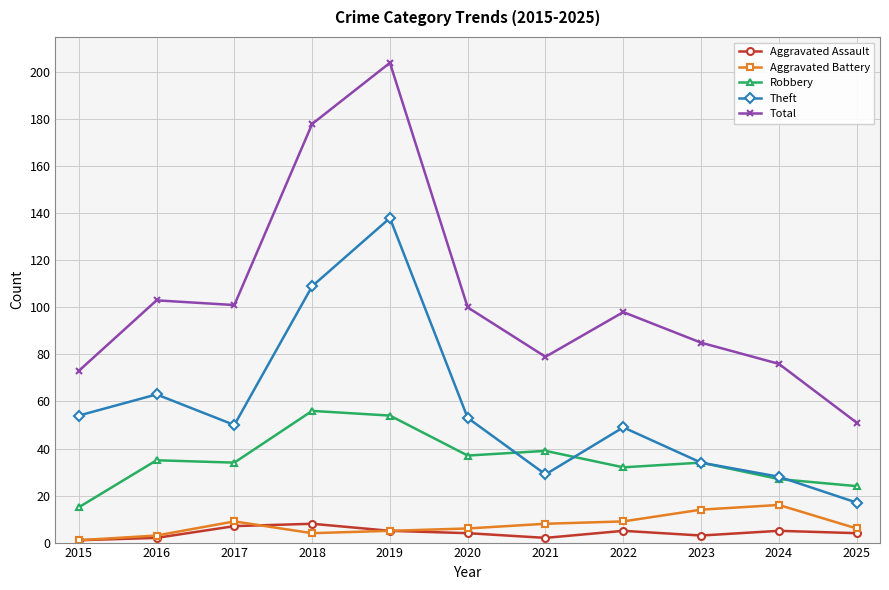

At which label does Theft first exceed 50?

2015